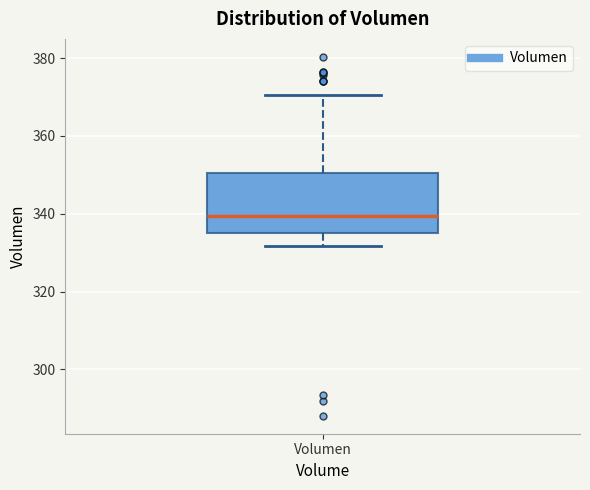

Where does the median line of the box for Volumen sit on the y-axis? The values are not printed on the chart, so give them approximately, as read against the axis.

340